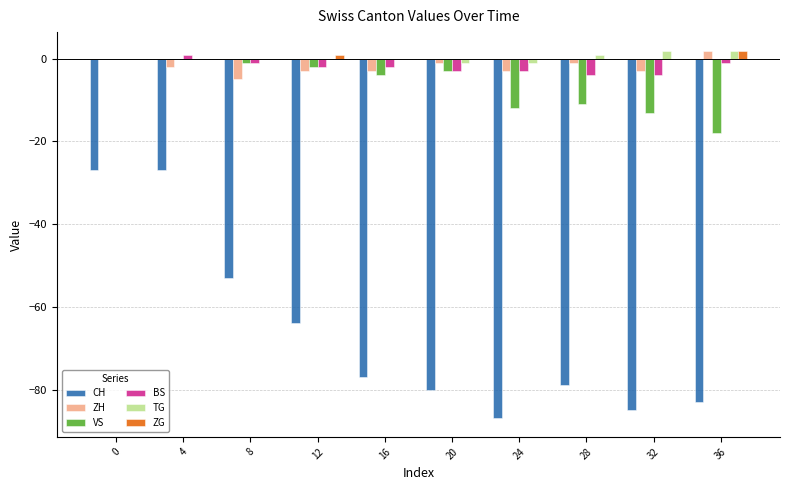

Between 16 and 36, which series saw the biggest shift?

VS